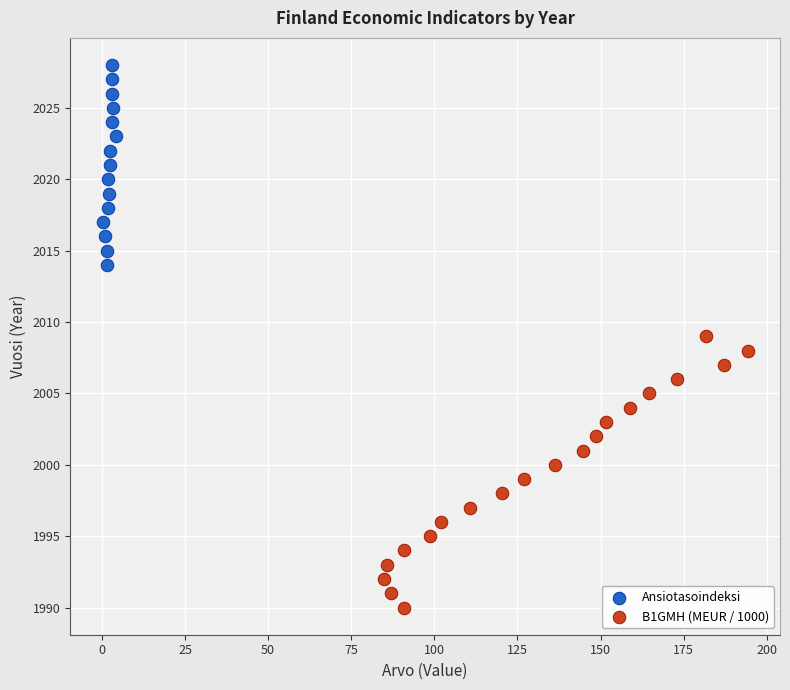

Which series has the widest spread of Y values?

B1GMH (MEUR / 1000)